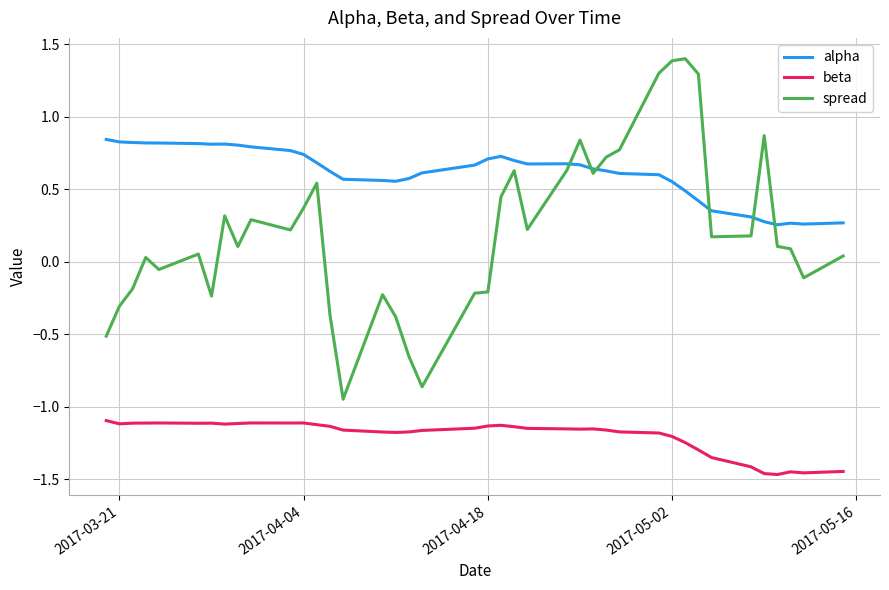

At how many categories does at least one series exceed -1?

40